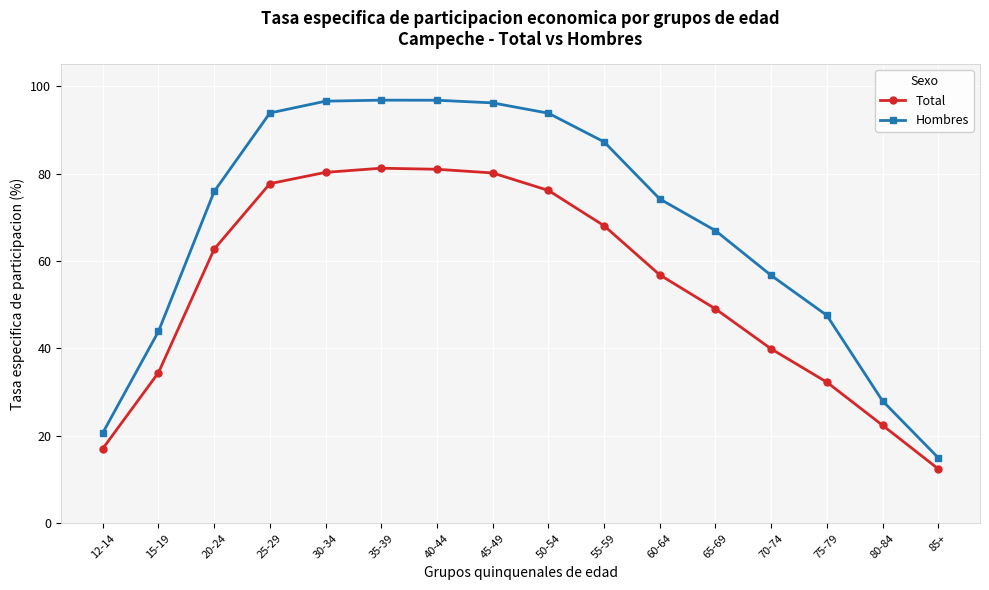

True or false: Total has more than 0 interior local peaks.

True